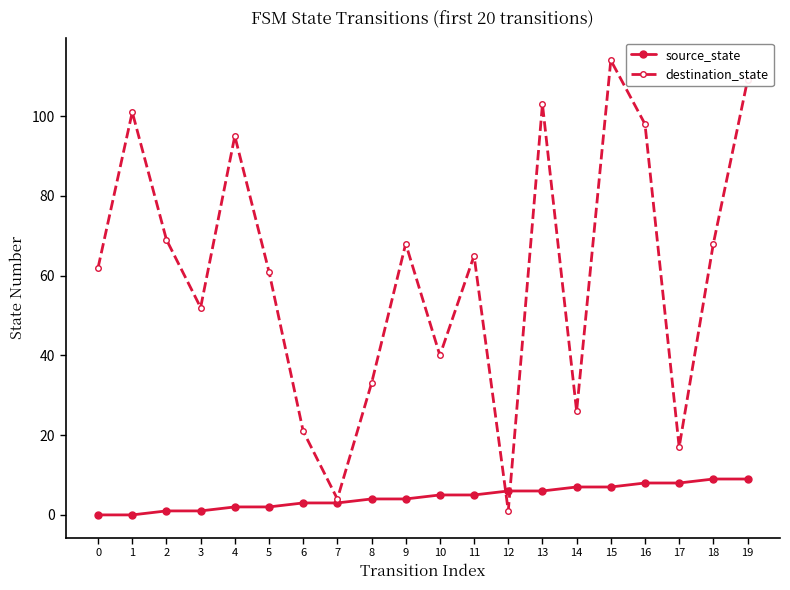

Reading right to left, what are all the values shown in this chart?

source_state: 19=9	18=9	17=8	16=8	15=7	14=7	13=6	12=6	11=5	10=5	9=4	8=4	7=3	6=3	5=2	4=2	3=1	2=1	1=0	0=0
destination_state: 19=109	18=68	17=17	16=98	15=114	14=26	13=103	12=1	11=65	10=40	9=68	8=33	7=4	6=21	5=61	4=95	3=52	2=69	1=101	0=62